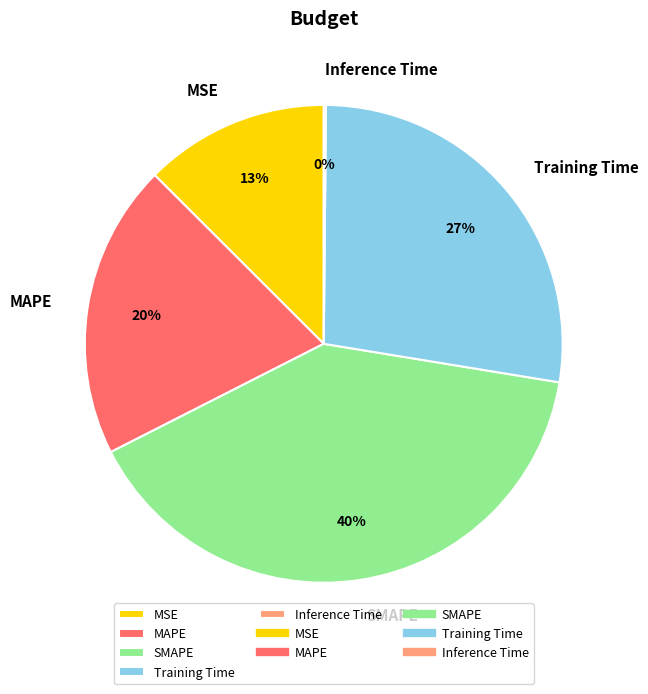

To the nearest percent, what is the difference between the largest and smallest slice percentages?

40%